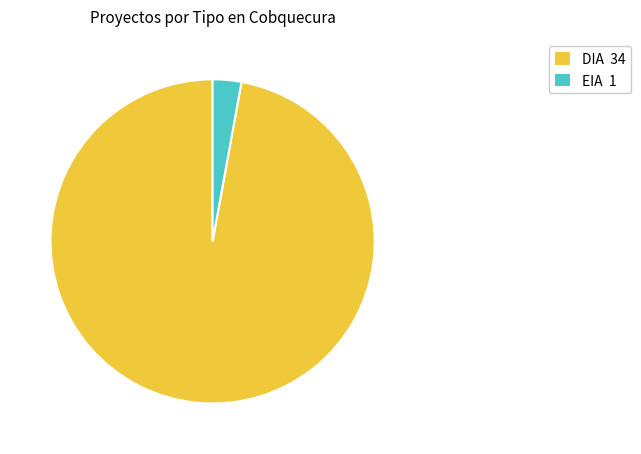

Is there a majority slice in this chart?

Yes